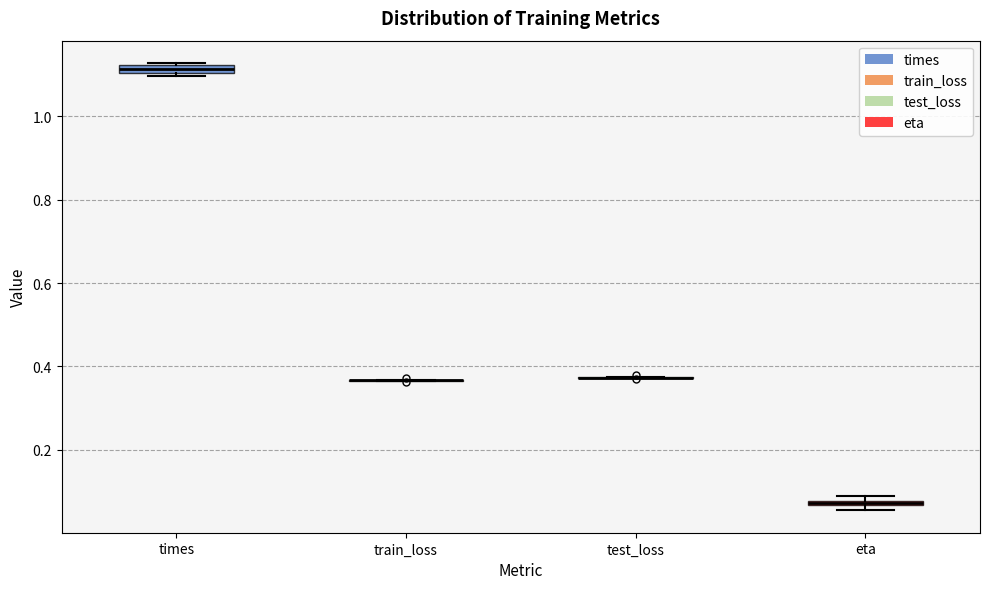

Where is the upper edge of the box for times on the y-axis? The values are not printed on the chart, so give them approximately, as read against the axis.

1.12